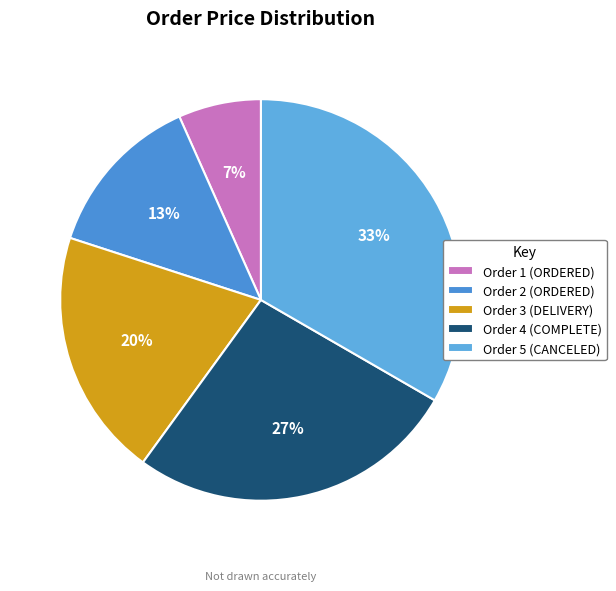

How many slices are in this pie chart?

5